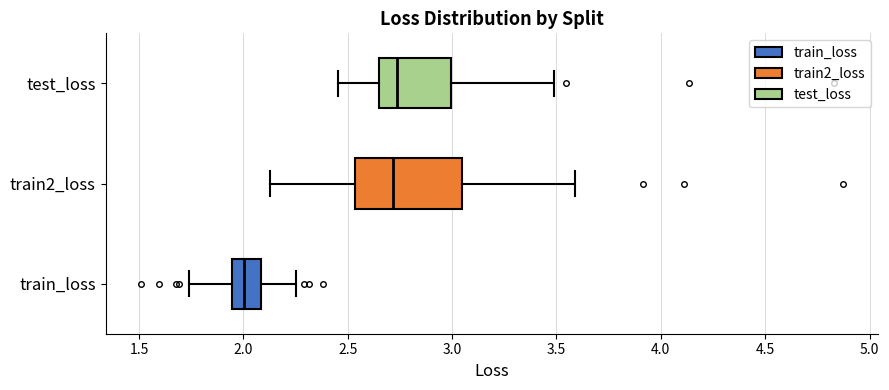

Reading bottom to top, transcribe this box plot: for each box, give where its median line is, the range the box spans, and where its two whiskers end, as read against the x-axis. The values are not printed on the chart, so give them approximately, as read against the axis.

train_loss: median 2.00, box 1.95 to 2.10, whiskers 1.75 to 2.25
train2_loss: median 2.70, box 2.55 to 3.05, whiskers 2.15 to 3.60
test_loss: median 2.75, box 2.65 to 3.00, whiskers 2.45 to 3.50